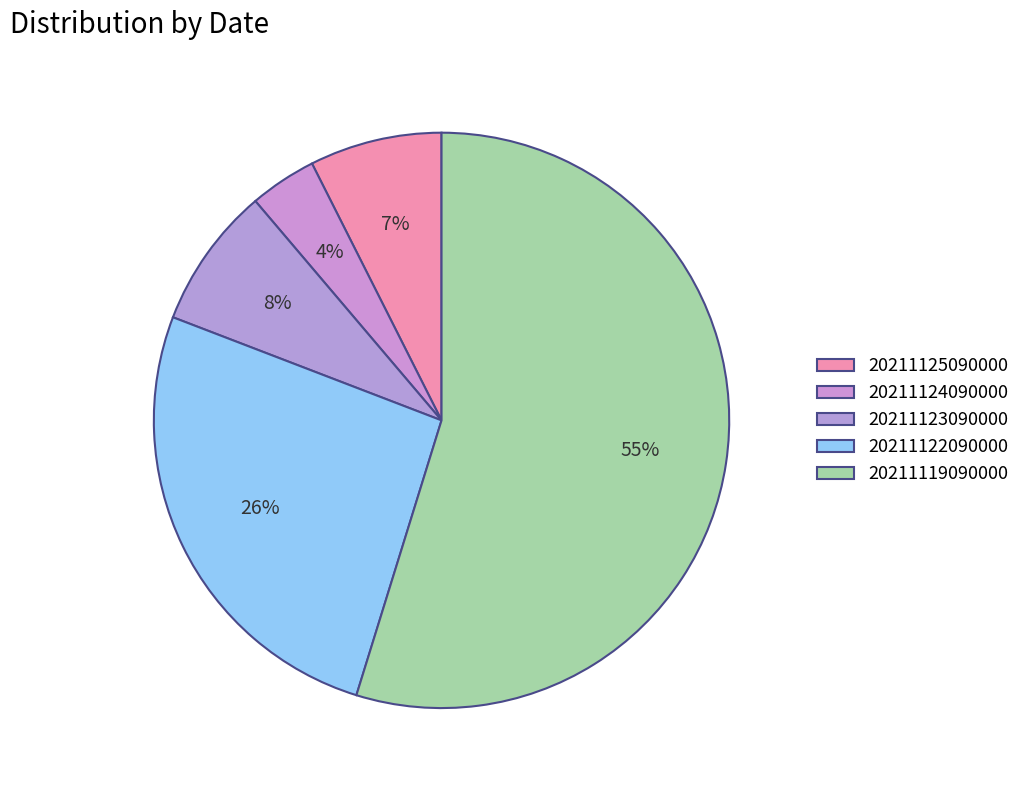

To the nearest percent, what is the difference between the largest and smallest slice percentages?

51%